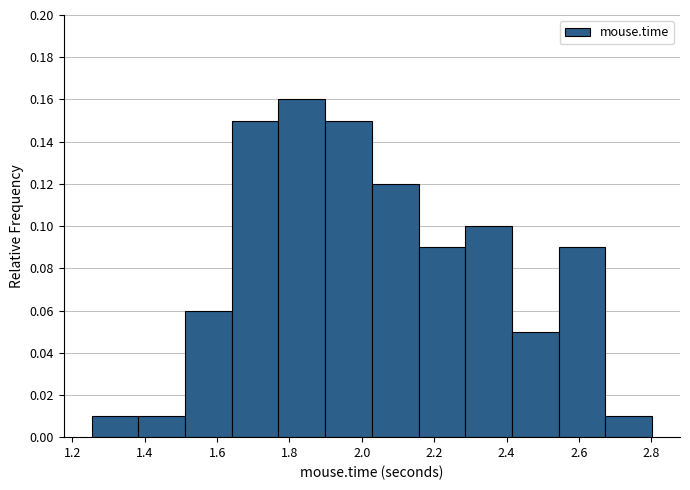

Reading left to right, transcribe this chart: for each bar, give the range it covers on the x-axis and its height. Neither the bar edges nor the heights are printed on the chart, so give them approximately, as read against the axes.

1.26 to 1.38: 0.01
1.38 to 1.52: 0.01
1.52 to 1.64: 0.06
1.64 to 1.76: 0.15
1.76 to 1.90: 0.16
1.90 to 2.02: 0.15
2.02 to 2.16: 0.12
2.16 to 2.28: 0.09
2.28 to 2.42: 0.10
2.42 to 2.54: 0.05
2.54 to 2.68: 0.09
2.68 to 2.80: 0.01